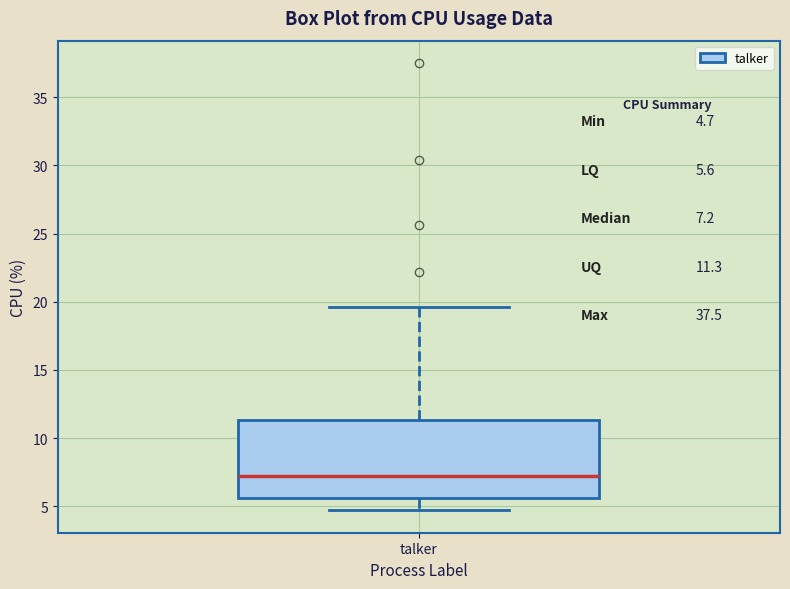

Transcribe this box plot: give where the median line is, the range the box spans, and where the two whiskers end, as read against the y-axis. The values are not printed on the chart, so give them approximately, as read against the axis.

median 7.0, box 5.5 to 11.5, whiskers 4.5 to 19.5